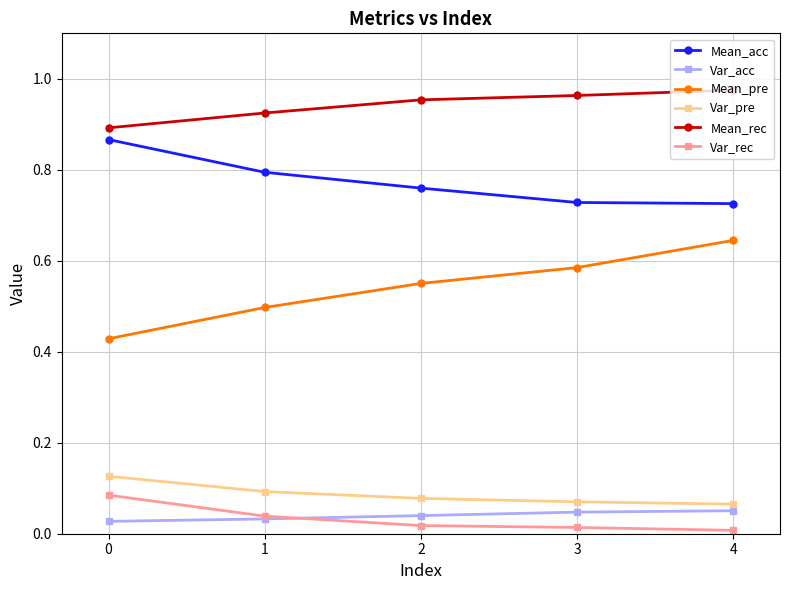

How many lines are shown in the chart?

6